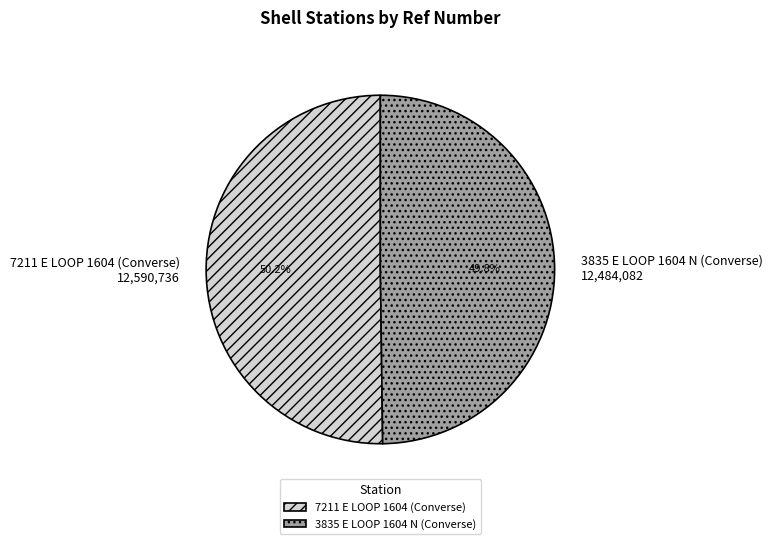

To the nearest percent, what percentage of the pie is 3835 E LOOP 1604 N (Converse)?

50%